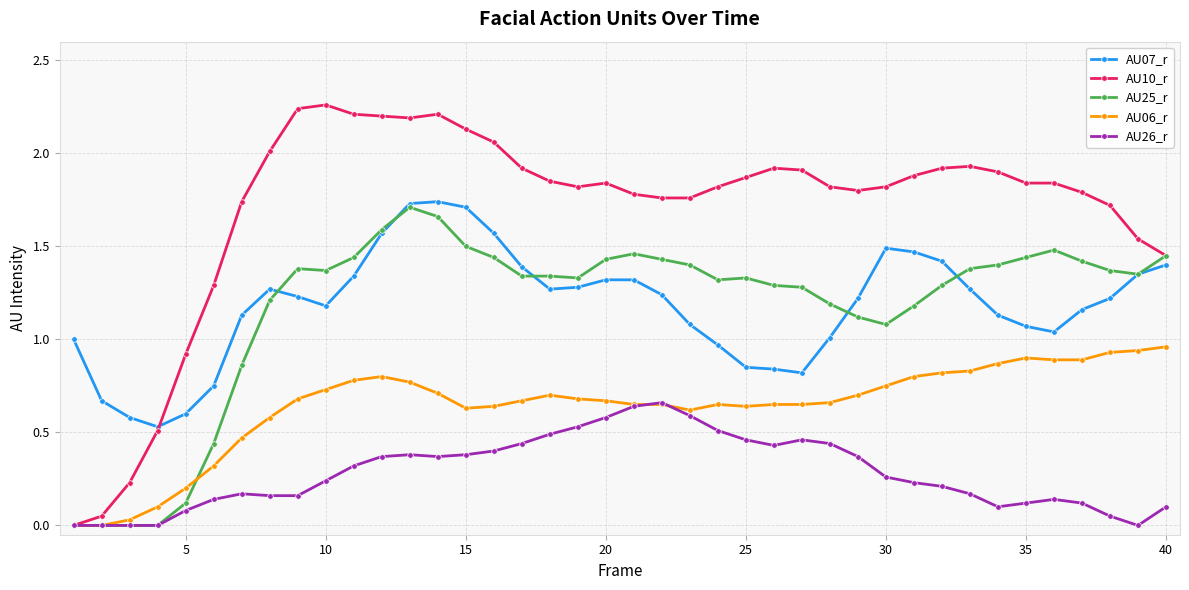

After their last crossing, which series has the higher values: AU07_r or AU25_r?

AU25_r